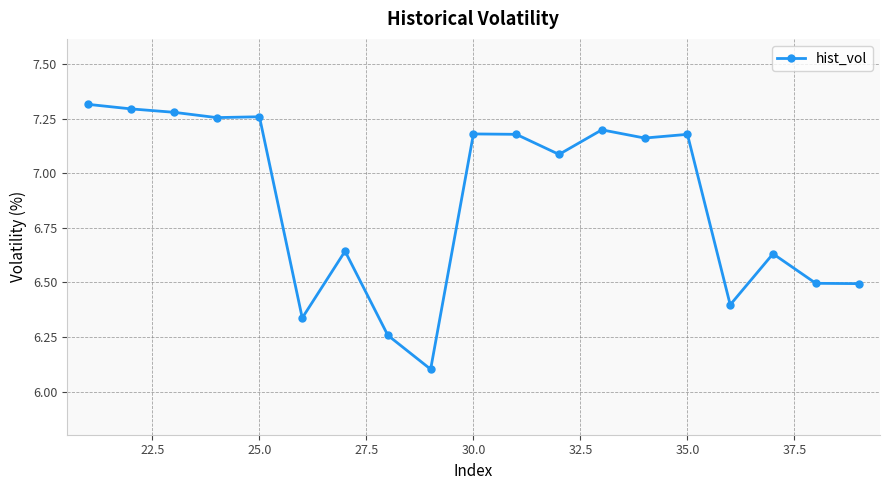

What is the minimum value shown in the chart?

6.1